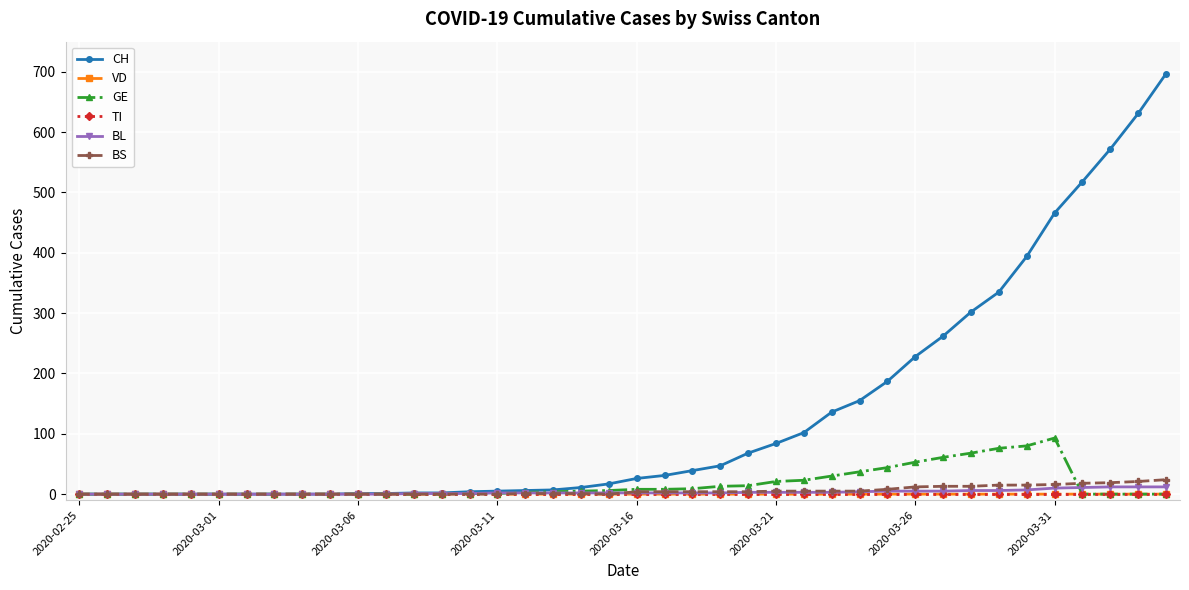

What is the value of the BL point at the 18th from the left?

2